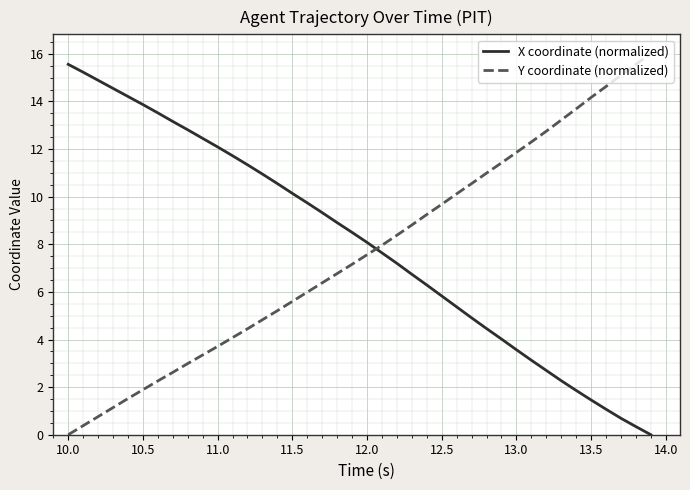

How many values in the Y coordinate (normalized) series exceed 7?

21